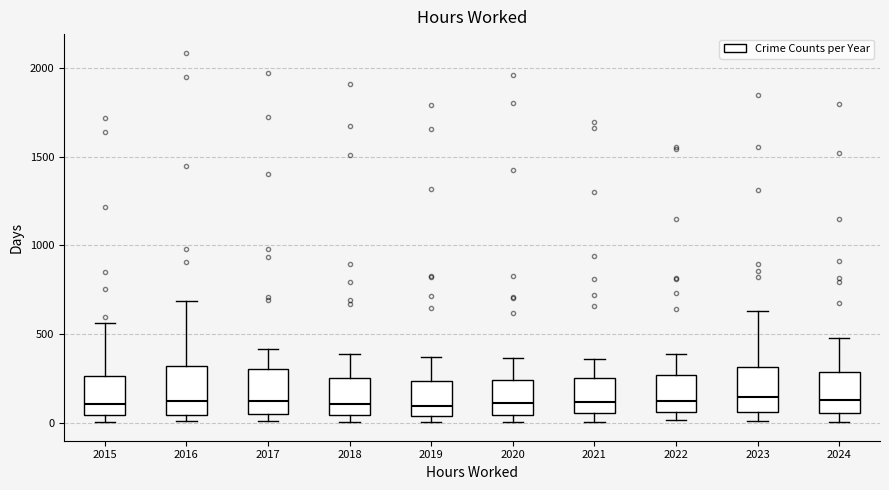

Reading left to right, transcribe this box plot: for each box, give where its median line is, the range the box spans, and where its two whiskers end, as read against the y-axis. The values are not printed on the chart, so give them approximately, as read against the axis.

2015: median 100, box 50 to 250, whiskers 0 to 550
2016: median 150, box 50 to 300, whiskers 0 to 700
2017: median 100, box 50 to 300, whiskers 0 to 400
2018: median 100, box 50 to 250, whiskers 0 to 400
2019: median 100, box 50 to 250, whiskers 0 to 400
2020: median 100, box 50 to 250, whiskers 0 to 350
2021: median 100, box 50 to 250, whiskers 0 to 350
2022: median 100, box 50 to 250, whiskers 0 to 400
2023: median 150, box 50 to 300, whiskers 0 to 650
2024: median 150, box 50 to 300, whiskers 0 to 500